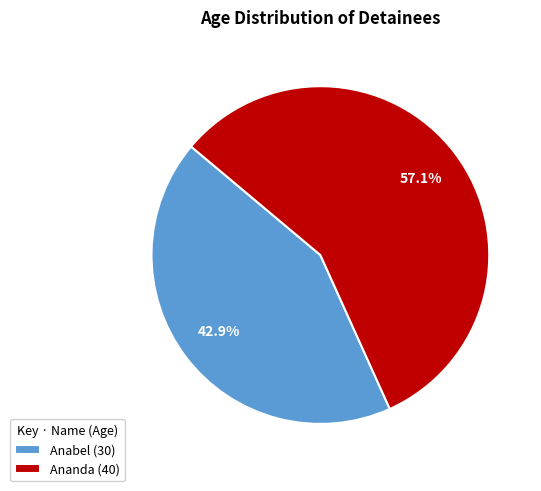

To the nearest percent, what portion does Anabel (30) represent?

43%